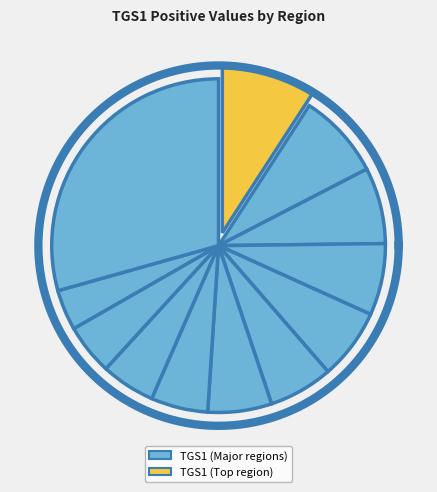

How much of the chart is everything except 100232?

99.6%